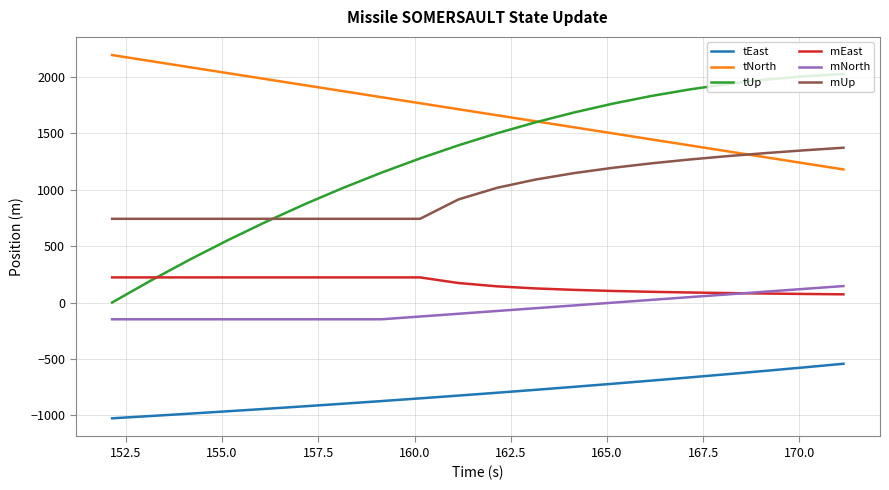

Which series has the widest spread of values?

tUp